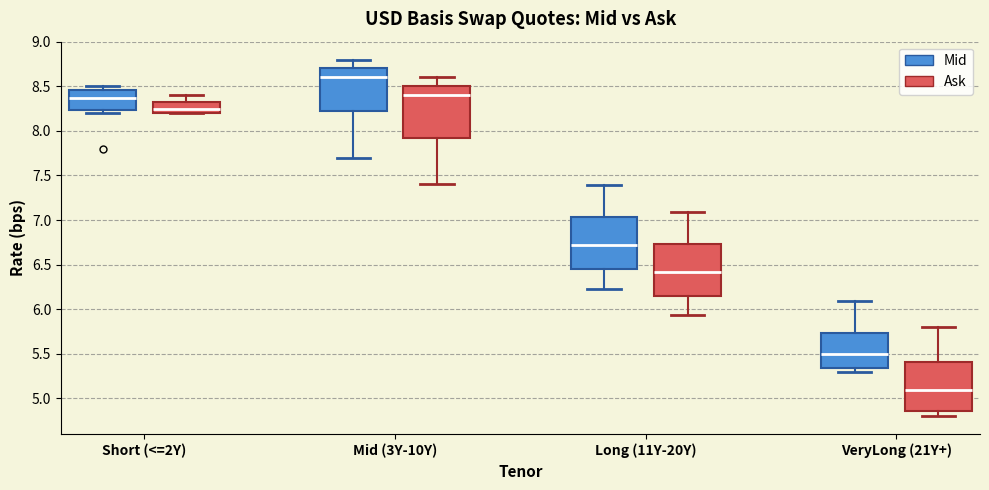

Which box has the highest median line?

Mid (3Y-10Y) (Mid)